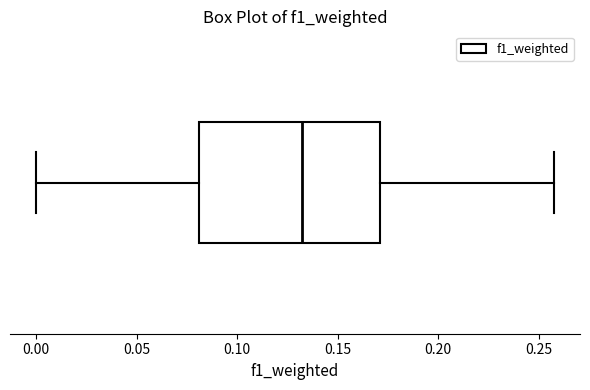

Where does the right whisker of the box end on the x-axis? The values are not printed on the chart, so give them approximately, as read against the axis.

0.26